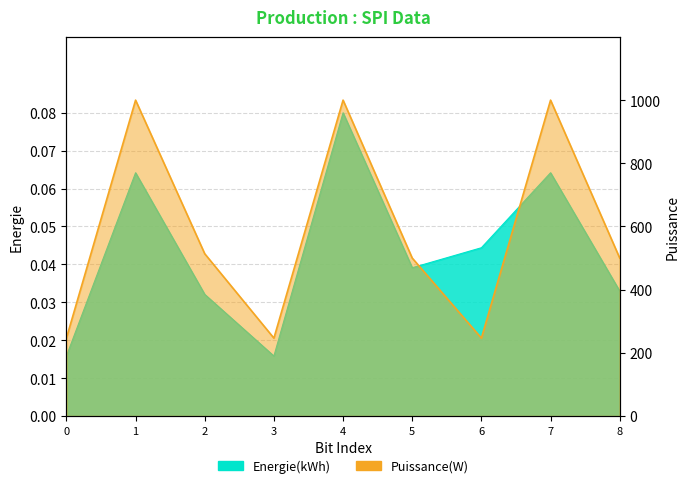

Which has a higher value, 0 or 4?

4